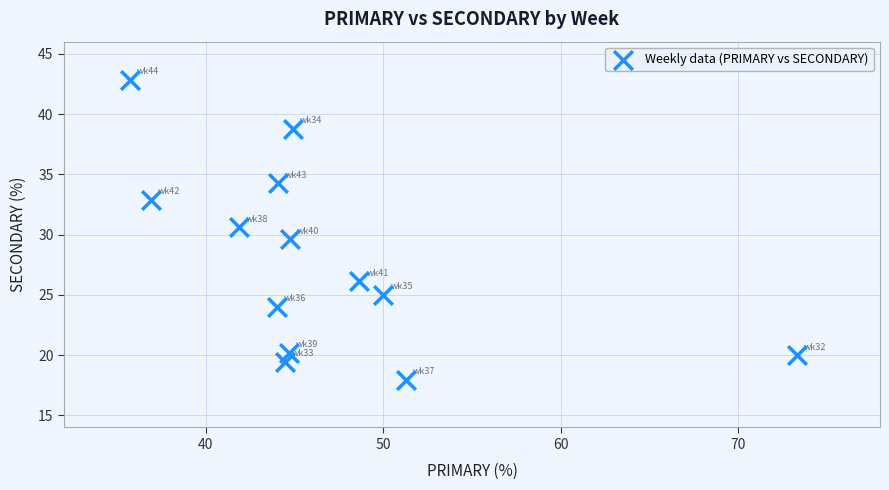

What is the range of Y values (max minus min)?

24.9